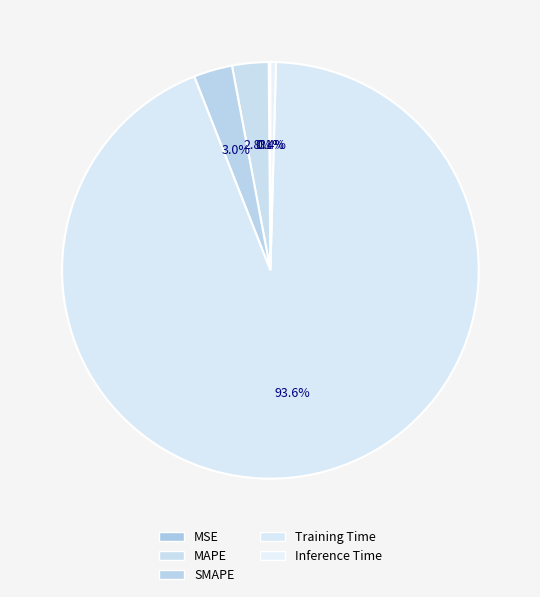

What is the total percentage of MSE and MAPE?

3.0%